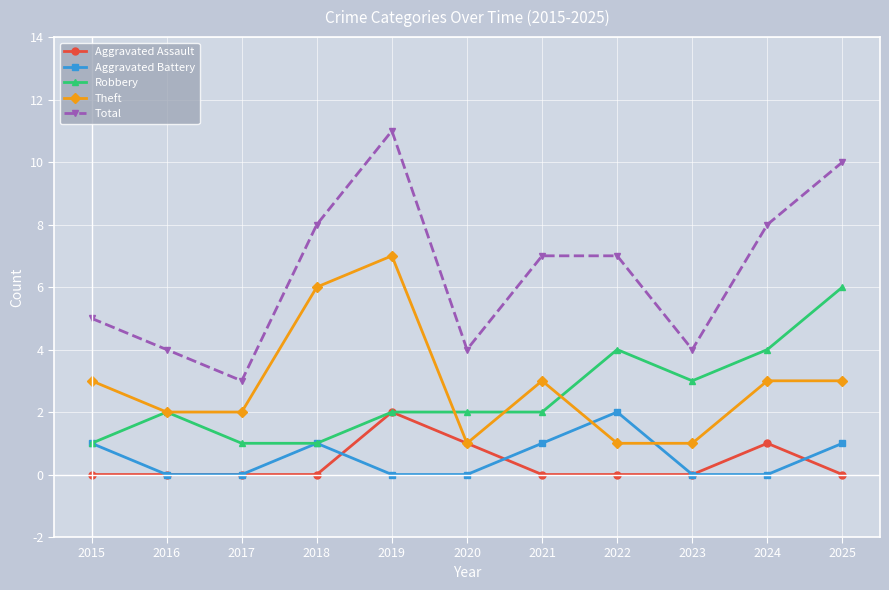

What is the sum of all Aggravated Assault values?

4